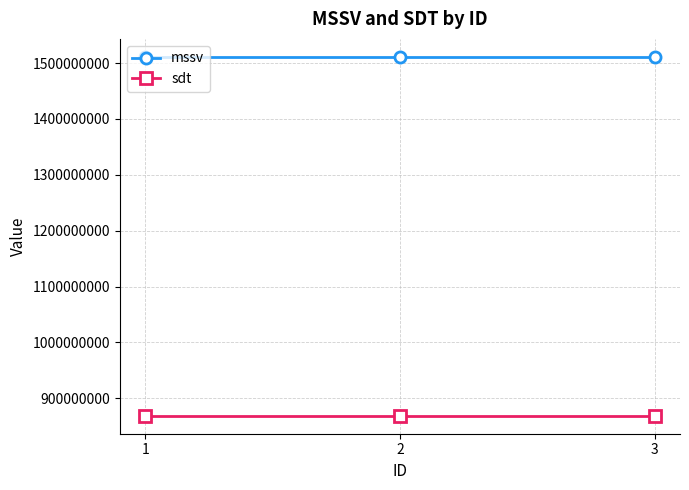

What is the smallest value displayed?

868895261